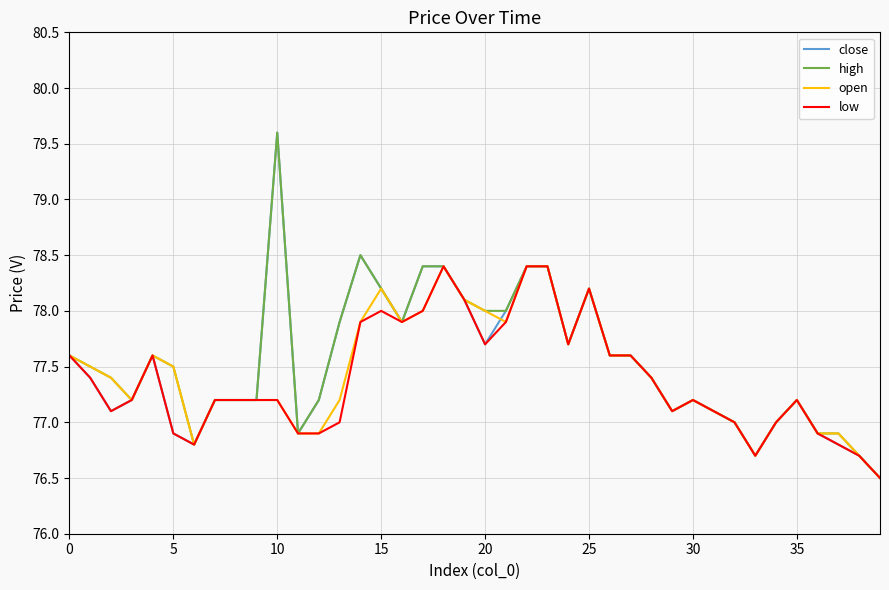

What is the maximum value shown in the chart?

79.6